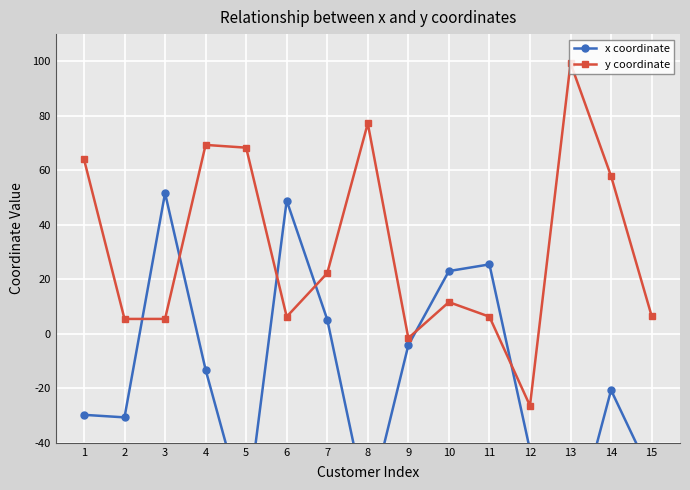

What are all the series names shown in the legend?

x coordinate, y coordinate